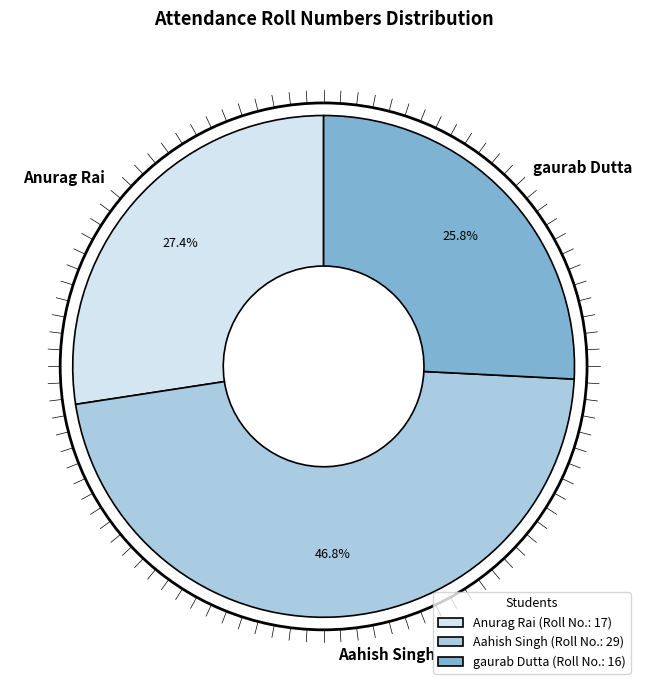

The gaurab Dutta slice represents 18% of the pie. True or false?

False